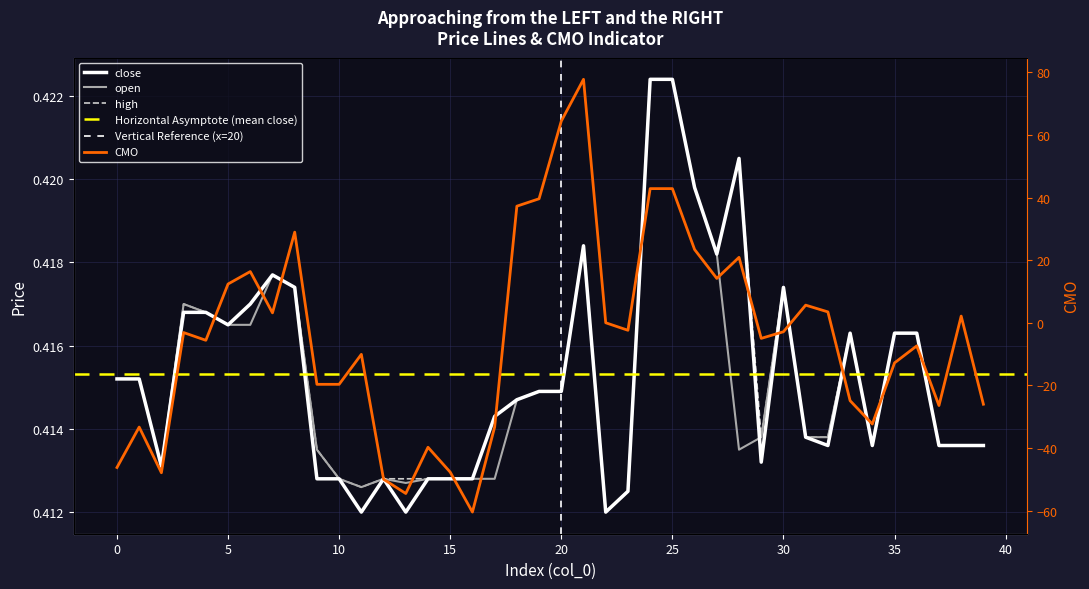

Reading left to right, transcribe all the data shown in this chart.

close: 0=0.4	1=0.4	2=0.4	3=0.4	4=0.4	5=0.4	6=0.4	7=0.4	8=0.4	9=0.4	10=0.4	11=0.4	12=0.4	13=0.4	14=0.4	15=0.4	16=0.4	17=0.4	18=0.4	19=0.4	20=0.4	21=0.4	22=0.4	23=0.4	24=0.4	25=0.4	26=0.4	27=0.4	28=0.4	29=0.4	30=0.4	31=0.4	32=0.4	33=0.4	34=0.4	35=0.4	36=0.4	37=0.4	38=0.4	39=0.4
open: 0=0.4	1=0.4	2=0.4	3=0.4	4=0.4	5=0.4	6=0.4	7=0.4	8=0.4	9=0.4	10=0.4	11=0.4	12=0.4	13=0.4	14=0.4	15=0.4	16=0.4	17=0.4	18=0.4	19=0.4	20=0.4	21=0.4	22=0.4	23=0.4	24=0.4	25=0.4	26=0.4	27=0.4	28=0.4	29=0.4	30=0.4	31=0.4	32=0.4	33=0.4	34=0.4	35=0.4	36=0.4	37=0.4	38=0.4	39=0.4
high: 0=0.4	1=0.4	2=0.4	3=0.4	4=0.4	5=0.4	6=0.4	7=0.4	8=0.4	9=0.4	10=0.4	11=0.4	12=0.4	13=0.4	14=0.4	15=0.4	16=0.4	17=0.4	18=0.4	19=0.4	20=0.4	21=0.4	22=0.4	23=0.4	24=0.4	25=0.4	26=0.4	27=0.4	28=0.4	29=0.4	30=0.4	31=0.4	32=0.4	33=0.4	34=0.4	35=0.4	36=0.4	37=0.4	38=0.4	39=0.4
CMO: 0=-46.2	1=-33.3	2=-47.9	3=-3.1	4=-5.6	5=12.4	6=16.4	7=3.2	8=28.9	9=-19.7	10=-19.7	11=-10.1	12=-50.0	13=-54.5	14=-39.8	15=-47.7	16=-60.5	17=-33.3	18=37.2	19=39.6	20=64.4	21=77.8	22=0.0	23=-2.4	24=42.9	25=42.9	26=23.4	27=14.2	28=20.9	29=-5.0	30=-2.9	31=5.6	32=3.5	33=-24.9	34=-32.4	35=-12.8	36=-7.4	37=-26.4	38=2.1	39=-26.0